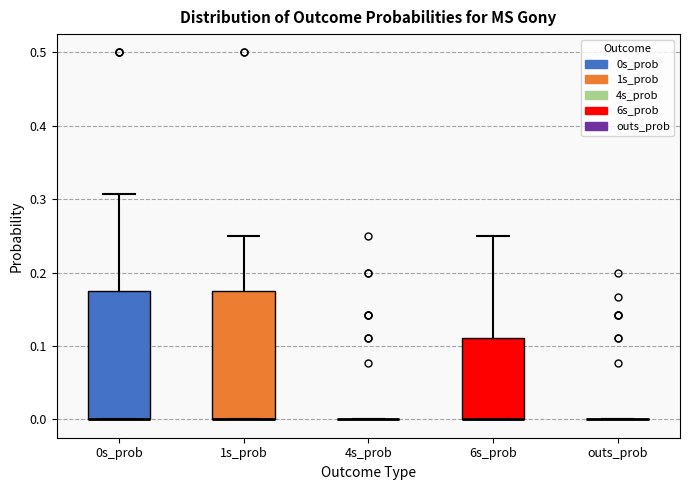

Where is the lower edge of the box for 1s_prob on the y-axis? The values are not printed on the chart, so give them approximately, as read against the axis.

0.00